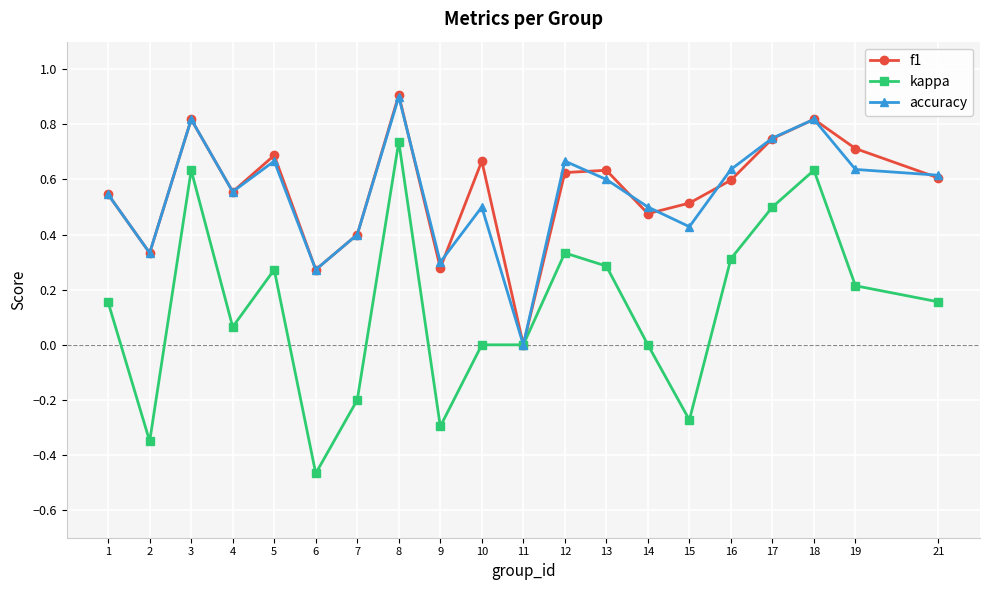

What is the maximum value shown in the chart?

0.9